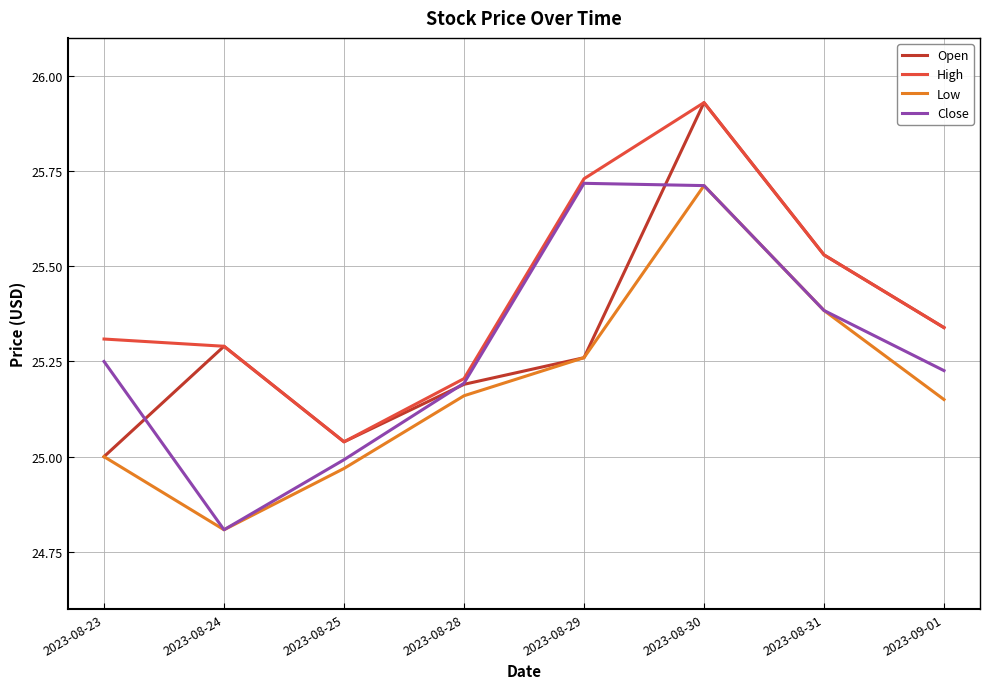

At which category is the sum across all series the highest?

2023-08-30